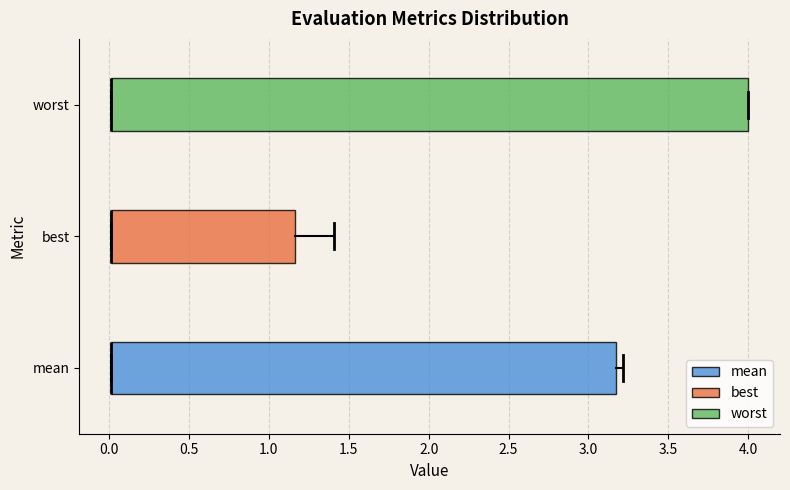

Reading bottom to top, read every box against the x-axis: the position of its median line, the range the box covers, and the ends of its whiskers. The values are not printed on the chart, so give them approximately, as read against the axis.

mean: median 0.00 (drawn on the box's left edge), box 0.00 to 3.15, whiskers 0.00 to 3.20
best: median 0.00 (drawn on the box's left edge), box 0.00 to 1.15, whiskers 0.00 to 1.40
worst: median 0.00 (drawn on the box's left edge), box 0.00 to 4.00, whiskers 0.00 to 4.00